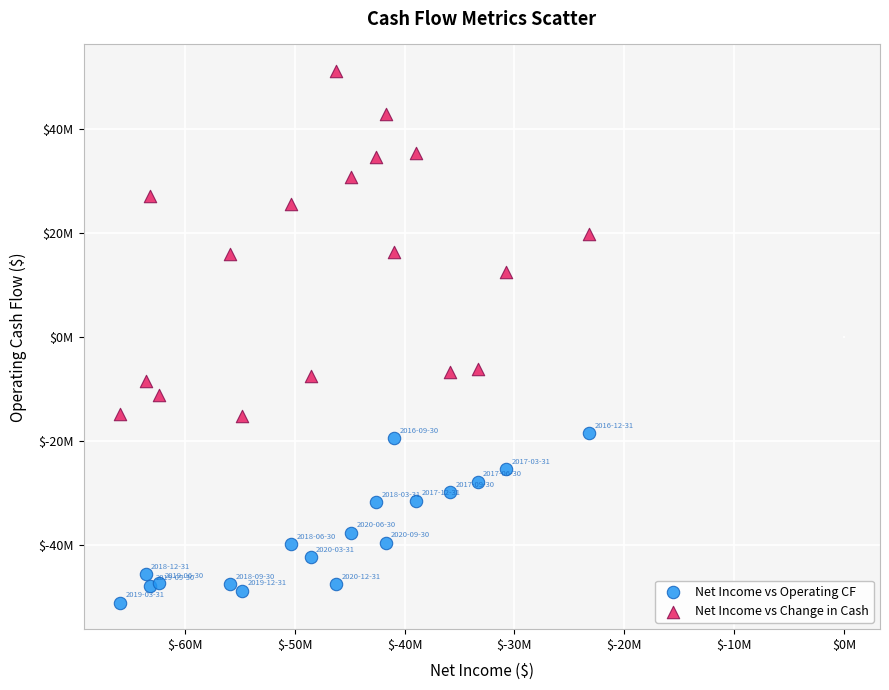

Which series contains the lowest Y value?

Net Income vs Operating CF